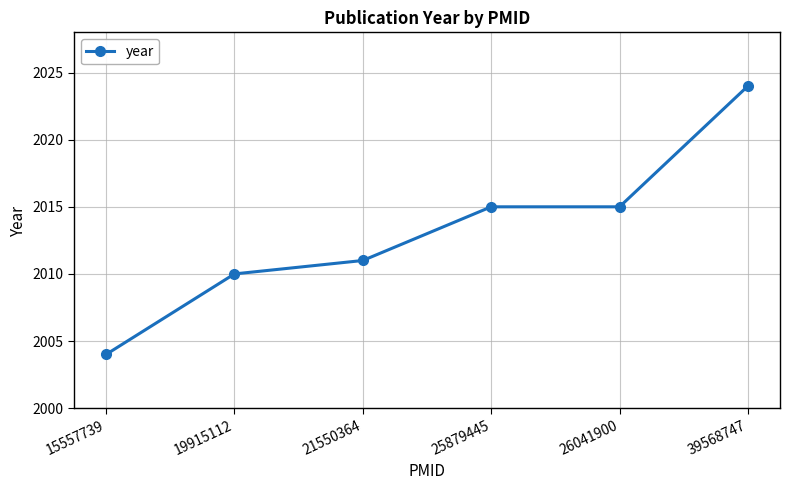

Is it true that the value at 19915112 is 2010?

True